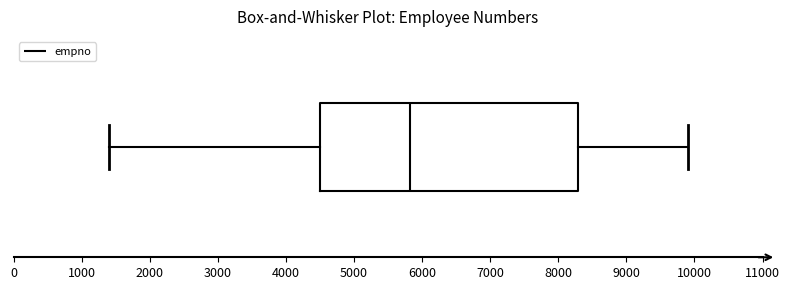

Read this box plot against the x-axis: the position of the median line, the range covered by the box, and the ends of both whiskers. The values are not printed on the chart, so give them approximately, as read against the axis.

median 5800, box 4500 to 8300, whiskers 1400 to 9900